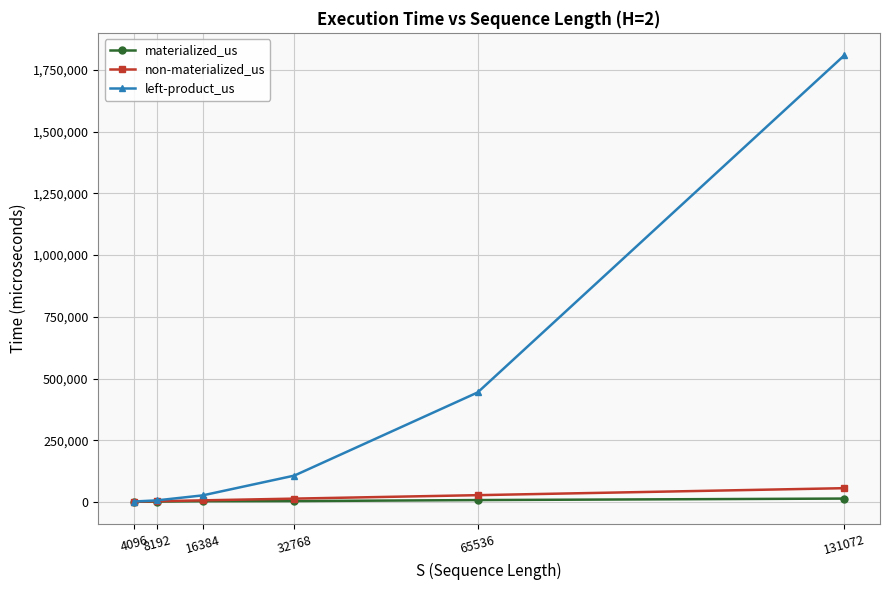

The value of materialized_us at 131072 is 14343.9. True or false?

True